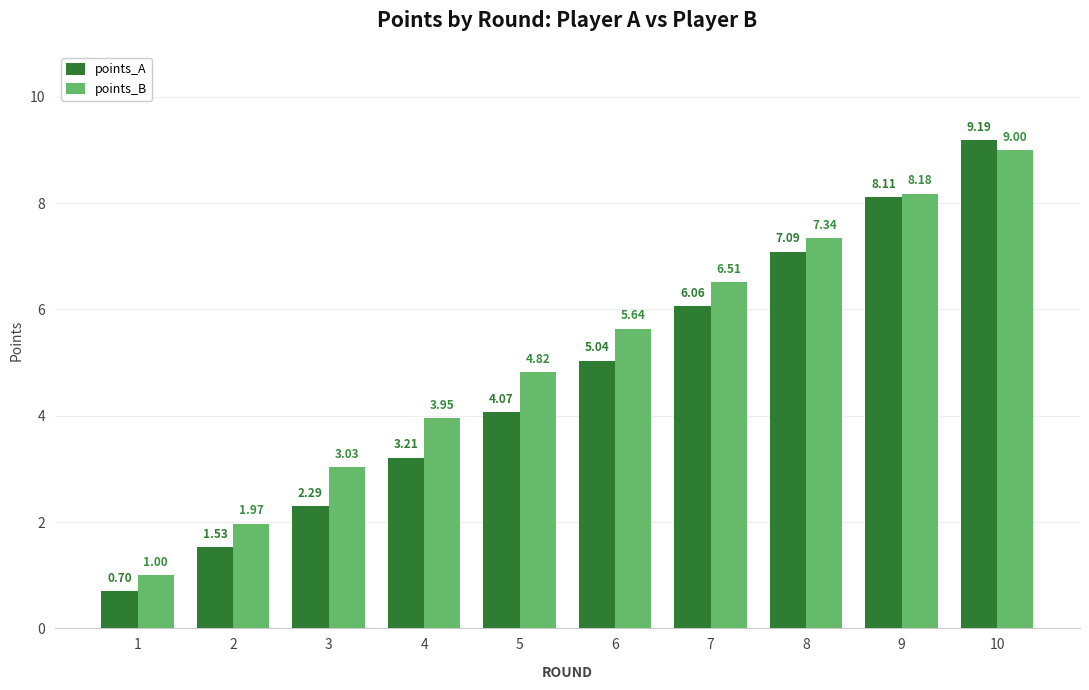

At which label does points_B reach its peak?

10